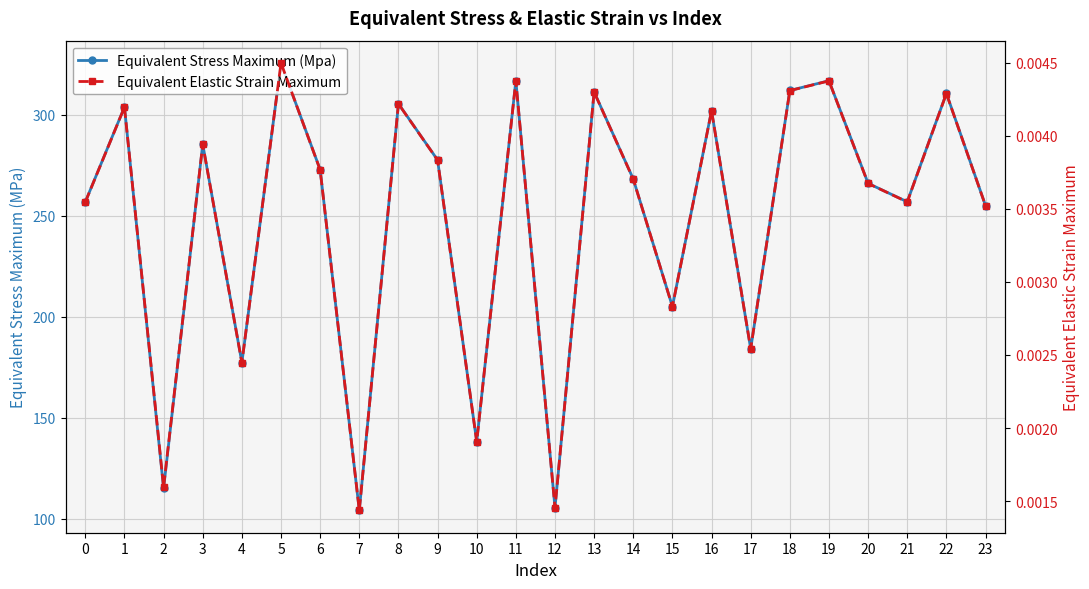

Between 5 and 20, which series saw the biggest shift?

Equivalent Stress Maximum (Mpa)